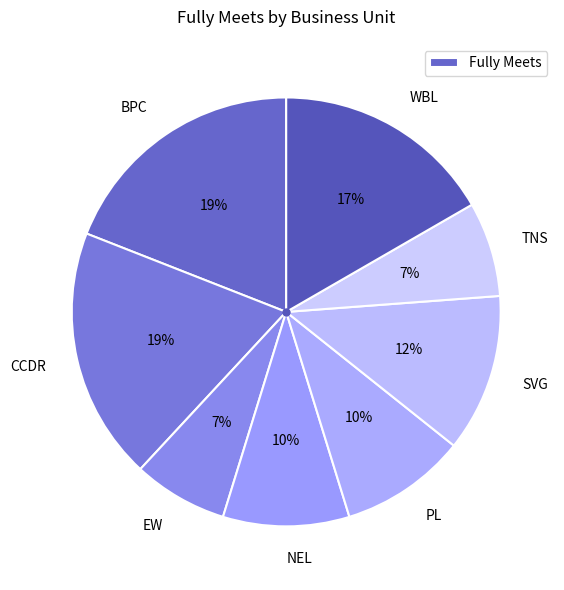

How many segments does this pie chart have?

8